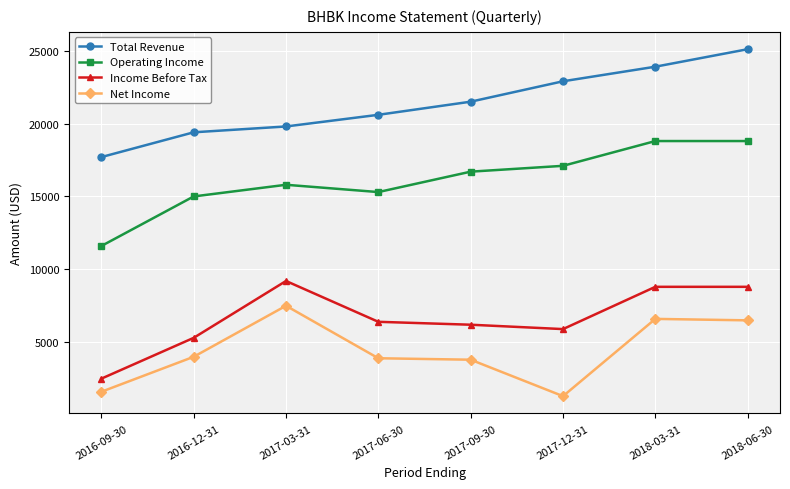

What is the difference between the highest and lowest values at 2018-06-30?

18600